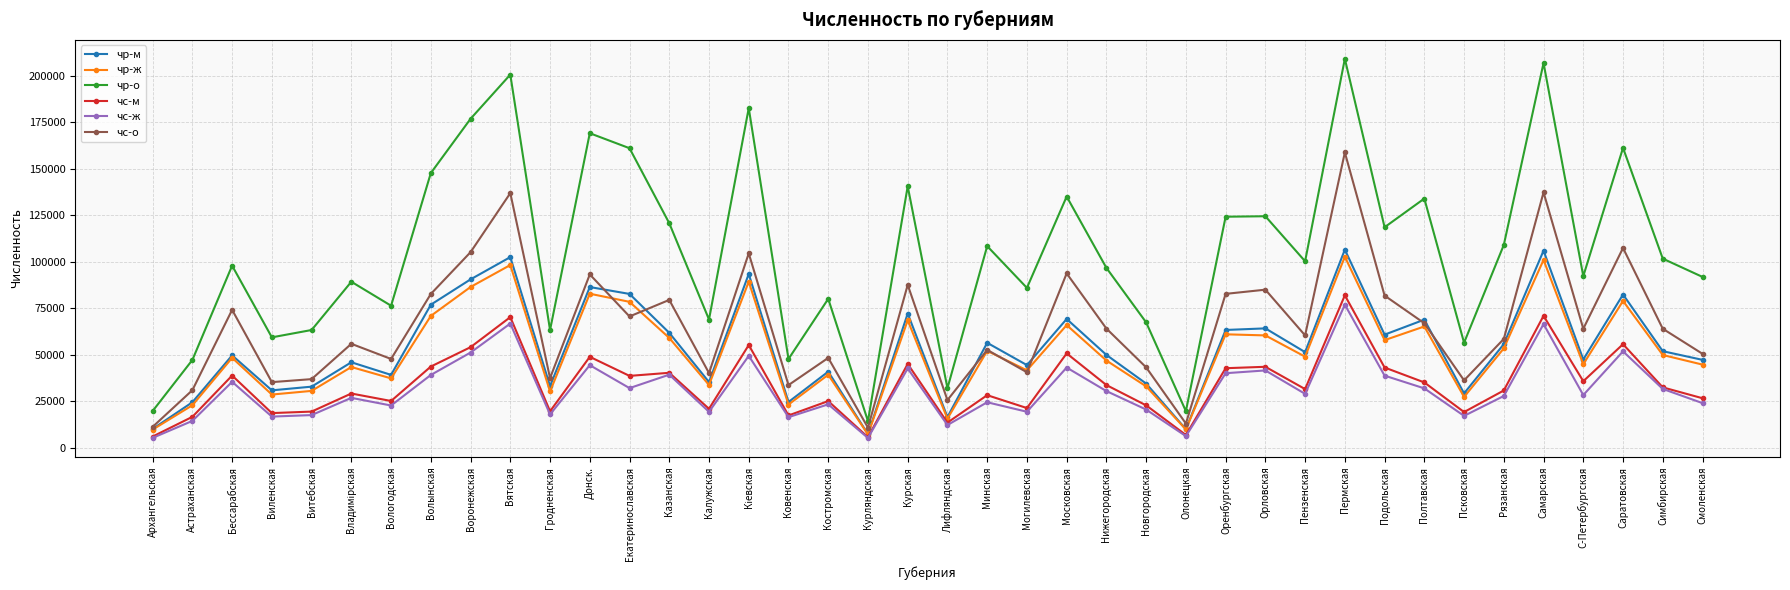

True or false: чр-м has a value of 82654 at Екатеринославская.

True